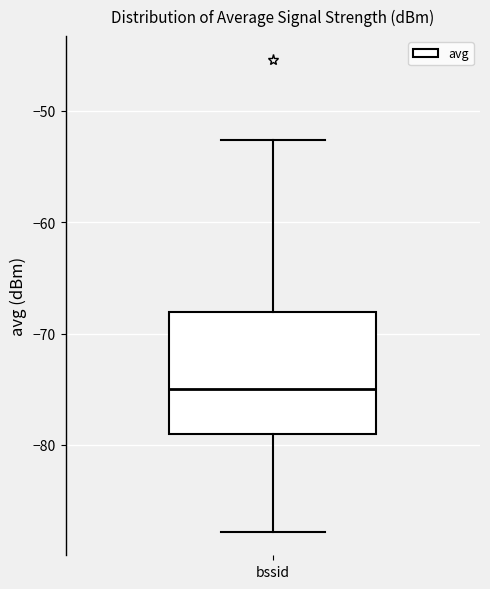

Transcribe this box plot: give where the median line is, the range the box spans, and where the two whiskers end, as read against the y-axis. The values are not printed on the chart, so give them approximately, as read against the axis.

median -75, box -79 to -68, whiskers -88 to -53